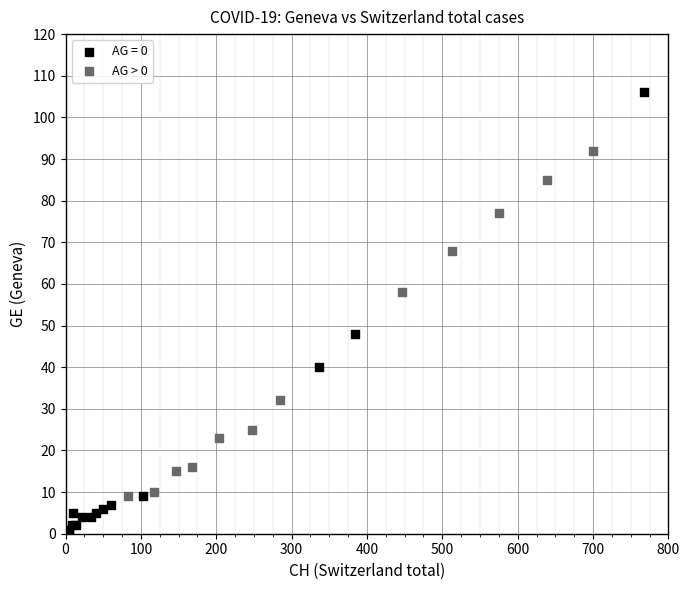

Which series has the largest Y range (max minus min)?

AG = 0